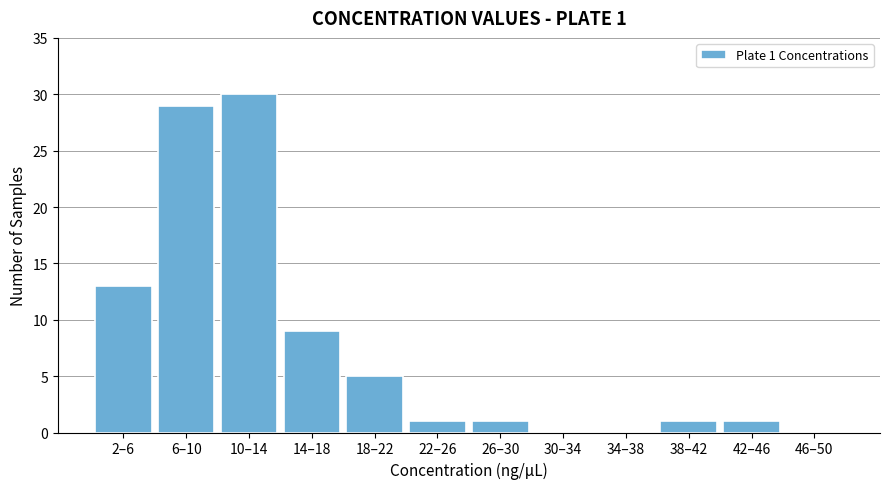

Reading left to right, extract all data points from this chart.

2–6=13	6–10=29	10–14=30	14–18=9	18–22=5	22–26=1	26–30=1	30–34=0	34–38=0	38–42=1	42–46=1	46–50=0